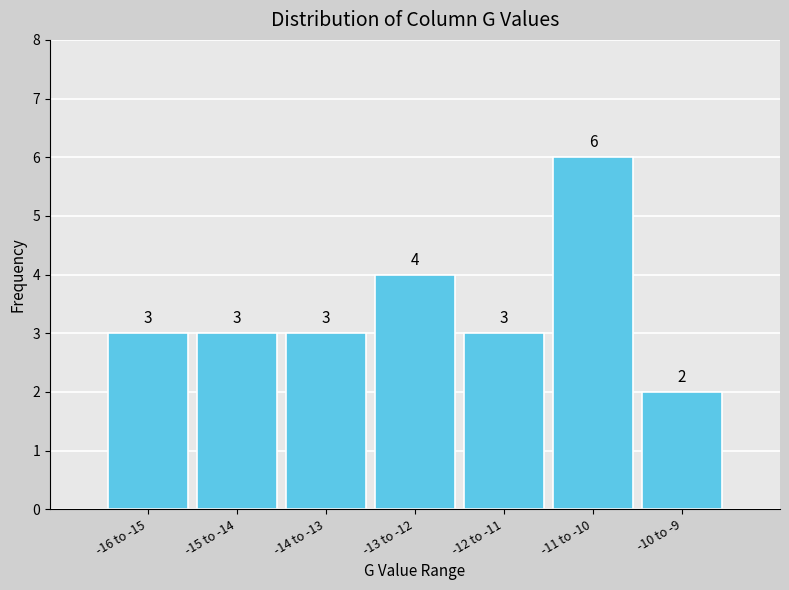

Reading left to right, list all the values displayed in this chart.

-16 to -15=3	-15 to -14=3	-14 to -13=3	-13 to -12=4	-12 to -11=3	-11 to -10=6	-10 to -9=2